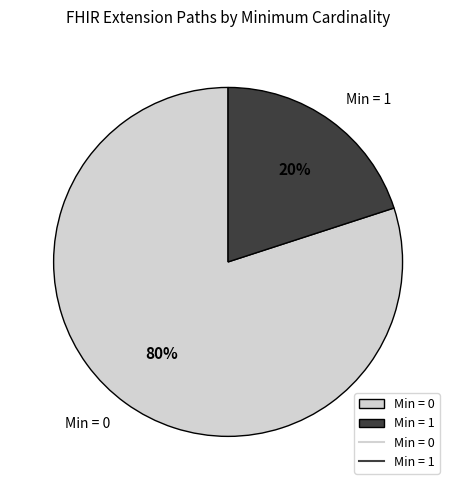

Which slice is the smallest?

Min = 1